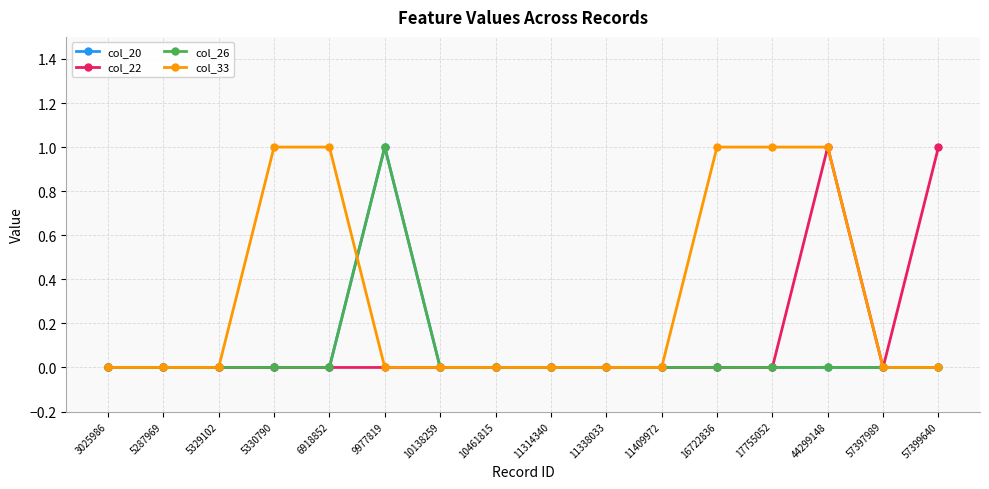

Reading right to left, what are all the values shown in this chart?

col_20: 57399640=0	57397989=0	44299148=0	17755052=0	16722836=0	11409972=0	11338033=0	11314340=0	10461815=0	10138259=0	9977819=1	6918852=0	5330790=0	5329102=0	5287969=0	3025986=0
col_22: 57399640=1	57397989=0	44299148=1	17755052=0	16722836=0	11409972=0	11338033=0	11314340=0	10461815=0	10138259=0	9977819=0	6918852=0	5330790=0	5329102=0	5287969=0	3025986=0
col_26: 57399640=0	57397989=0	44299148=0	17755052=0	16722836=0	11409972=0	11338033=0	11314340=0	10461815=0	10138259=0	9977819=1	6918852=0	5330790=0	5329102=0	5287969=0	3025986=0
col_33: 57399640=0	57397989=0	44299148=1	17755052=1	16722836=1	11409972=0	11338033=0	11314340=0	10461815=0	10138259=0	9977819=0	6918852=1	5330790=1	5329102=0	5287969=0	3025986=0